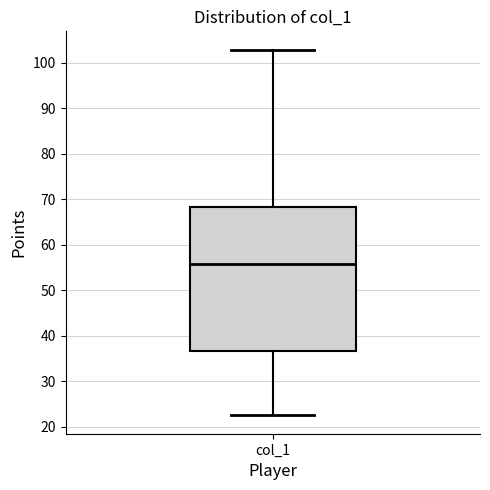

Read this box plot against the y-axis: the position of the median line, the range covered by the box, and the ends of both whiskers. The values are not printed on the chart, so give them approximately, as read against the axis.

median 56, box 37 to 68, whiskers 23 to 103